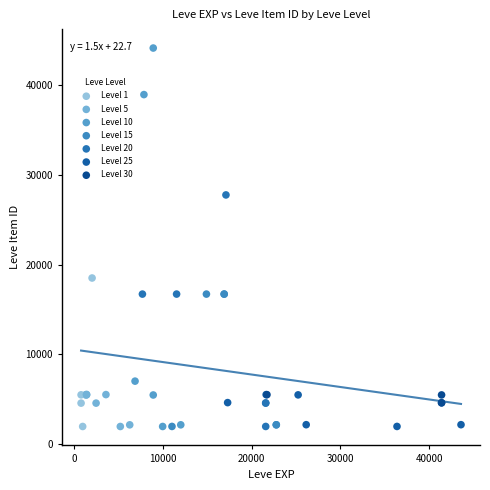

Which series has the largest Y range (max minus min)?

Level 10